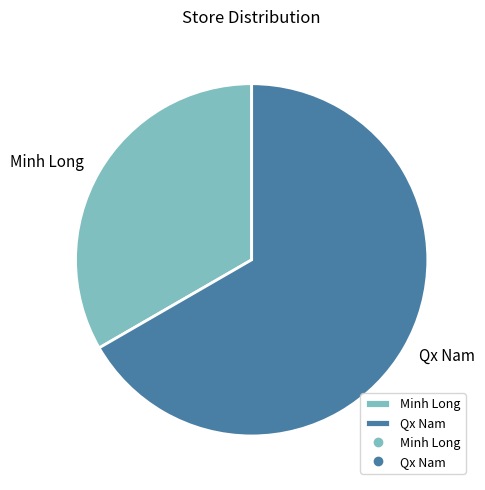

Is it true that Minh Long is 45% of the pie?

False